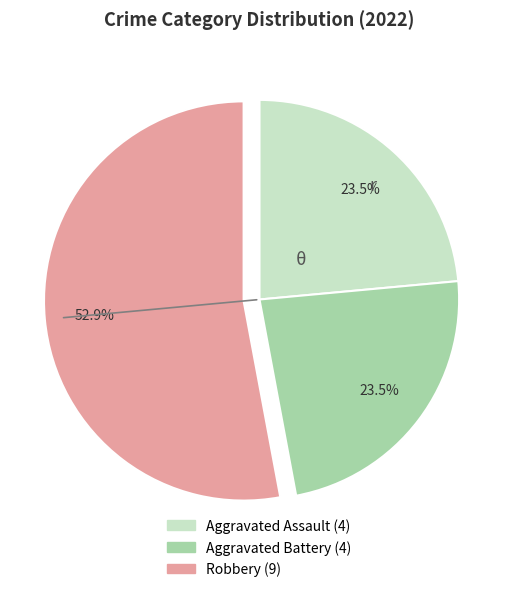

Is there a majority slice in this chart?

Yes